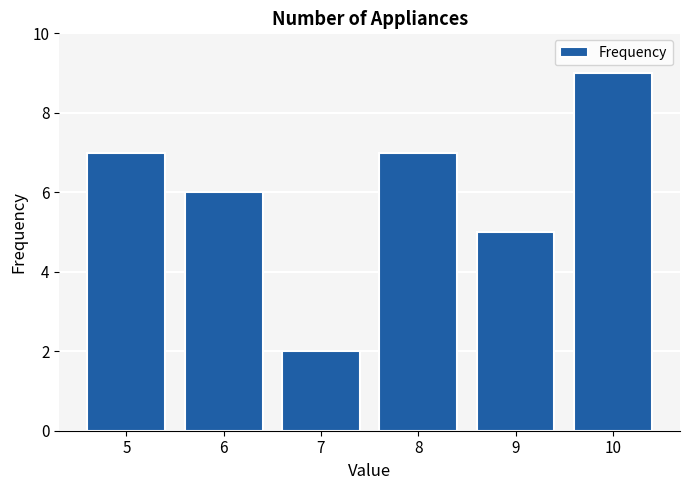

Reading left to right, extract all data points from this chart.

5=7	6=6	7=2	8=7	9=5	10=9